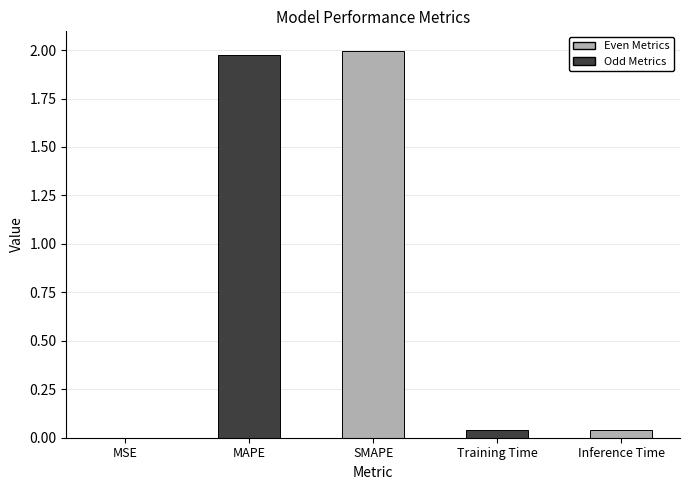

At which label is the value closest to 0?

MSE